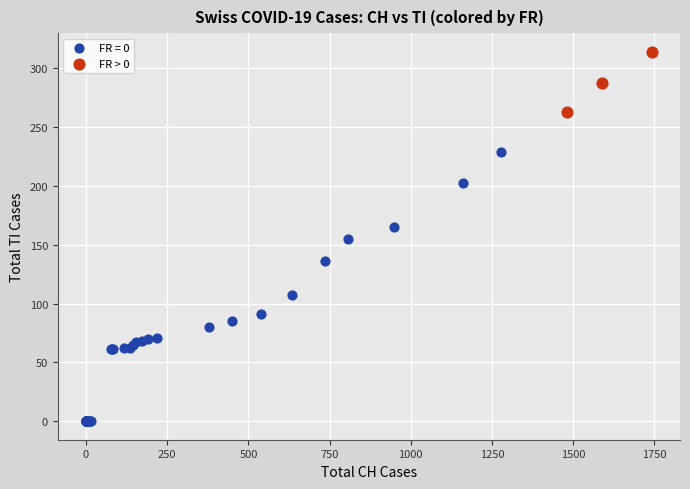

Which series has the widest spread of Y values?

FR = 0